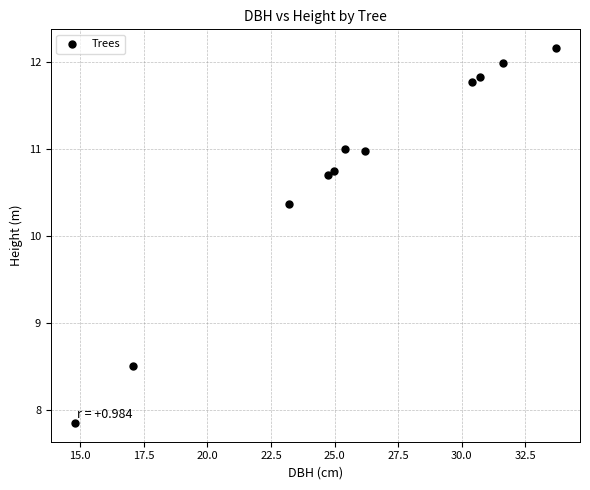

What is the average Y value?

10.7